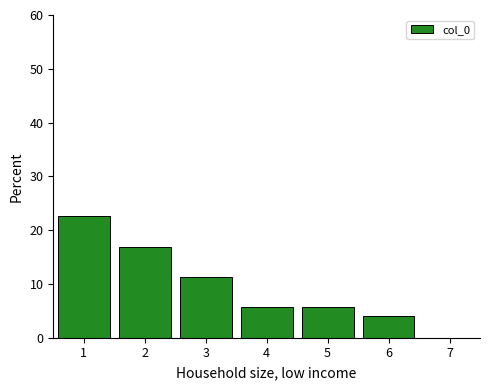

Reading left to right, list every bar in this chart as the range it spans on the x-axis followed by its height. The values are not printed on the chart, so give them approximately, as read against the axis.

0.5 to 1.5: 23
1.5 to 2.5: 17
2.5 to 3.5: 11
3.5 to 4.5: 6
4.5 to 5.5: 6
5.5 to 6.5: 4
6.5 to 7.5: 0